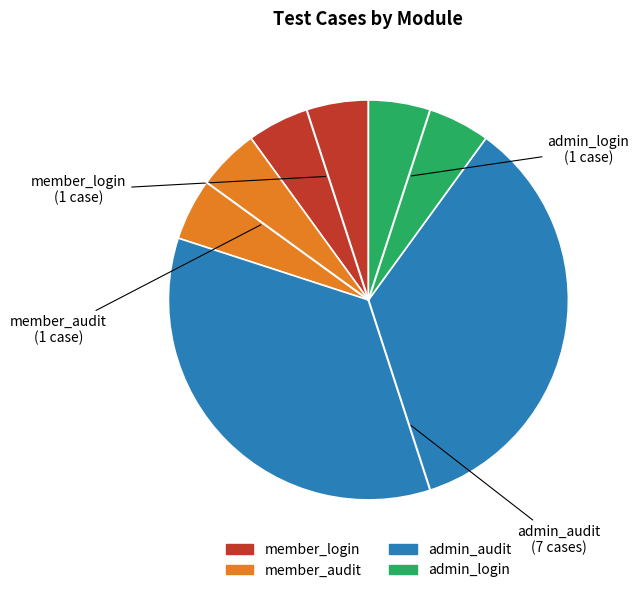

Approximately how many times larger is the value at member_login compared to member_audit?

1.0